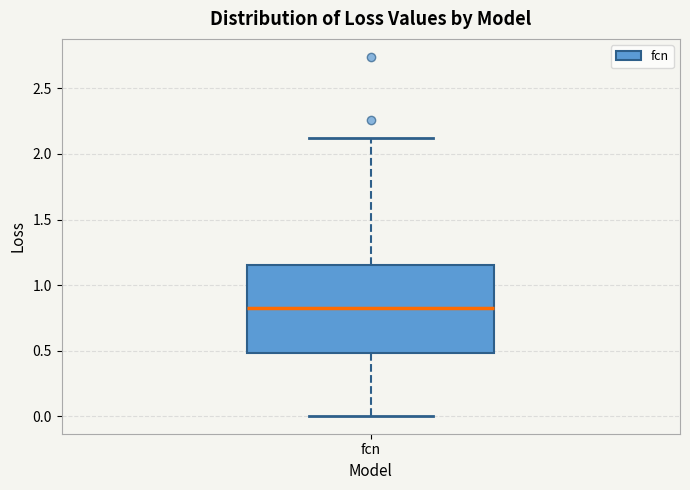

Where does the upper whisker of the box for fcn end on the y-axis? The values are not printed on the chart, so give them approximately, as read against the axis.

2.10